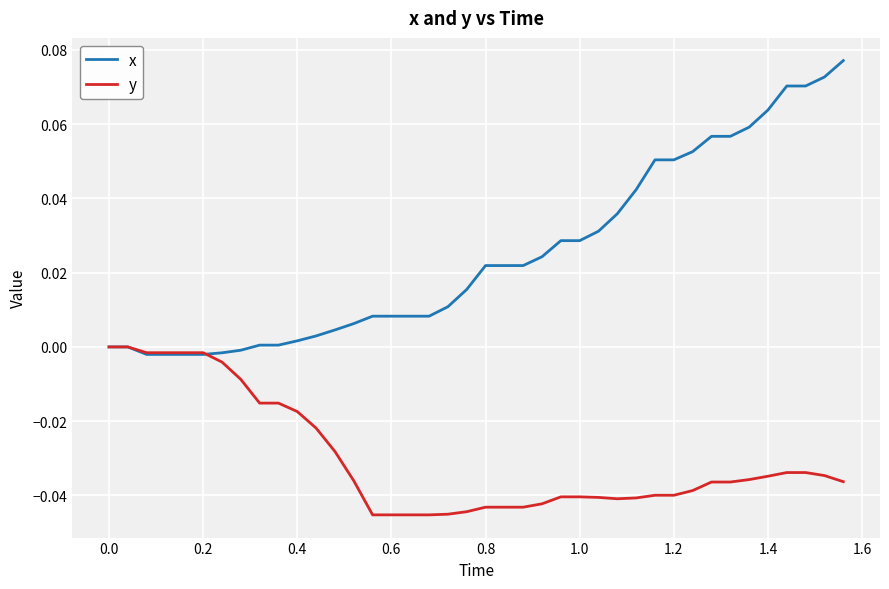

Which series has the widest spread of values?

x